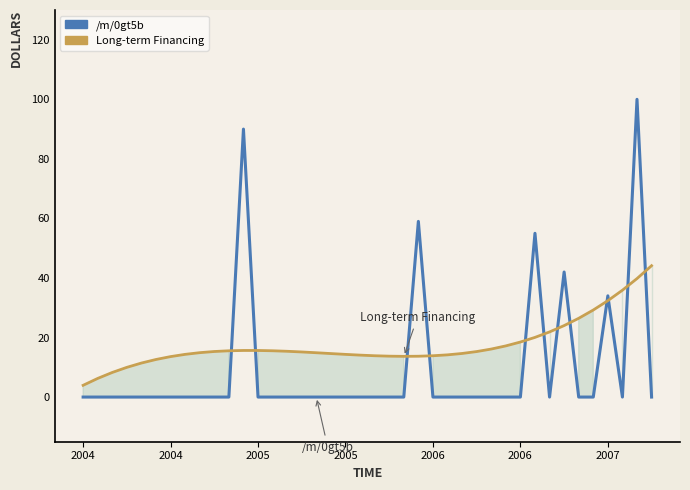

At which label does Long-term Financing first exceed 15?

9